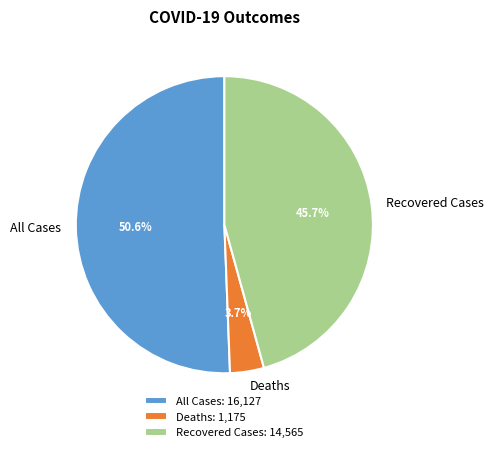

Does All Cases account for over 50% of the chart?

Yes